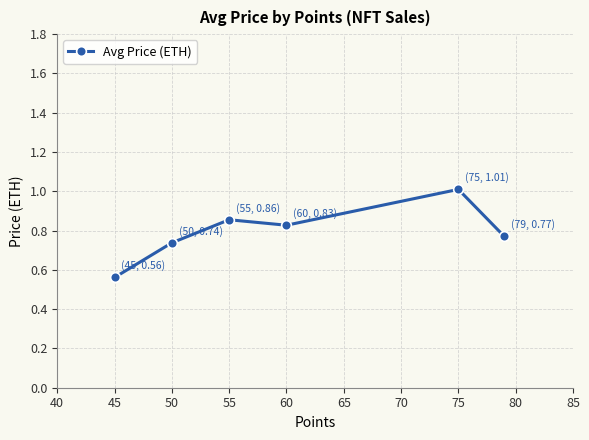

What is the difference between the second highest and minimum values?

0.3